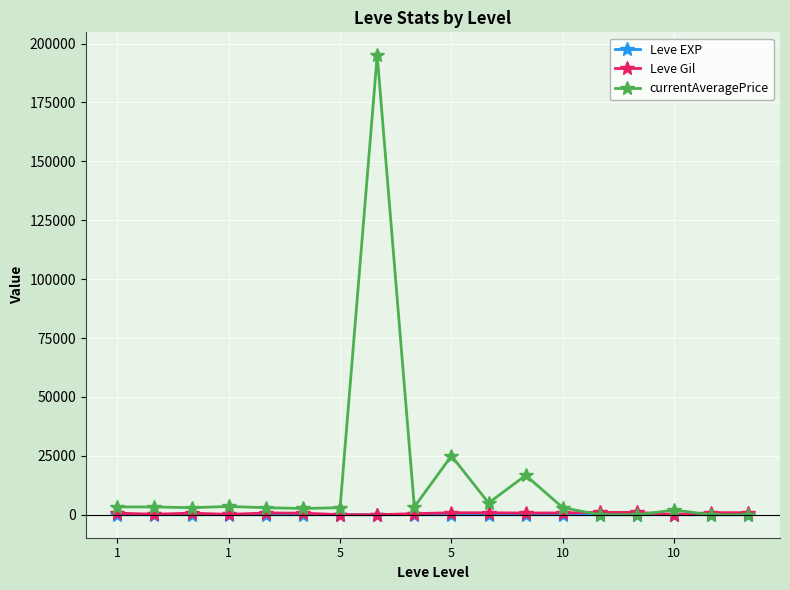

True or false: Leve Gil has more than 0 points higher than both neighbors.

True